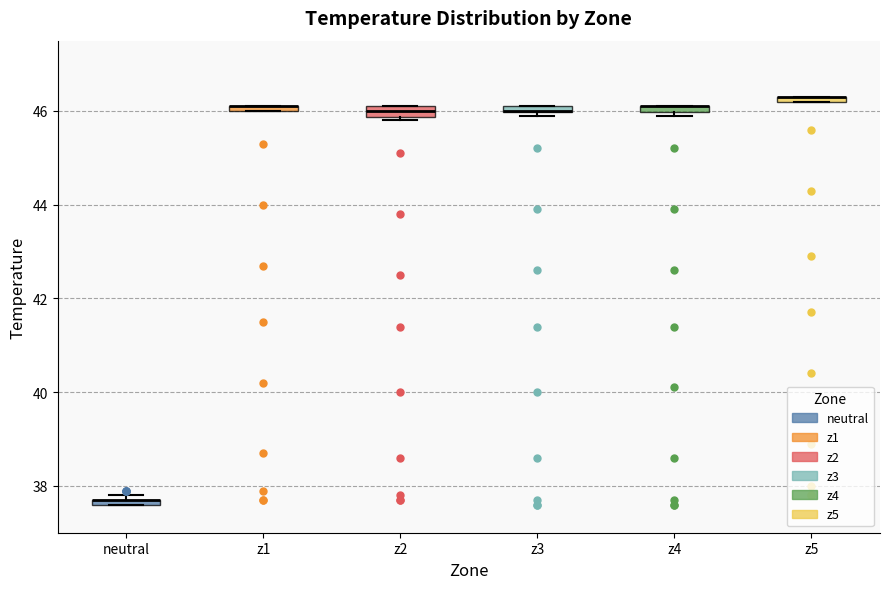

Where is the upper edge of the box for z2 on the y-axis? The values are not printed on the chart, so give them approximately, as read against the axis.

46.2